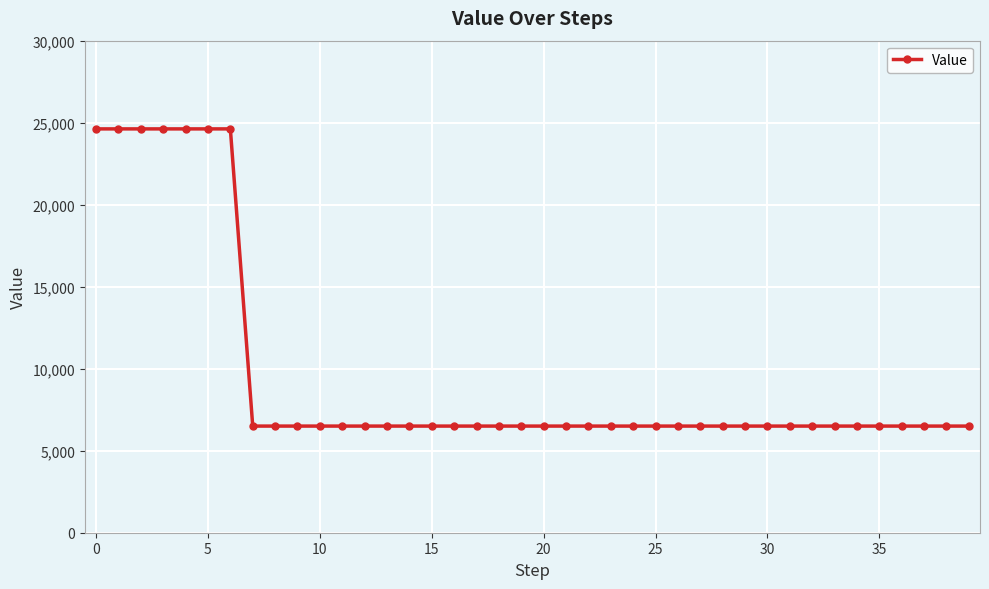

What is the difference between the maximum and second lowest values?

18119.2